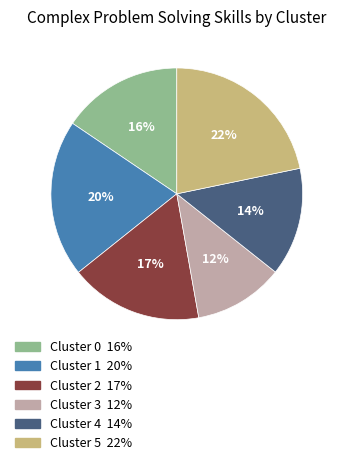

Do Cluster 5 and Cluster 2 together represent more than half of the pie?

No